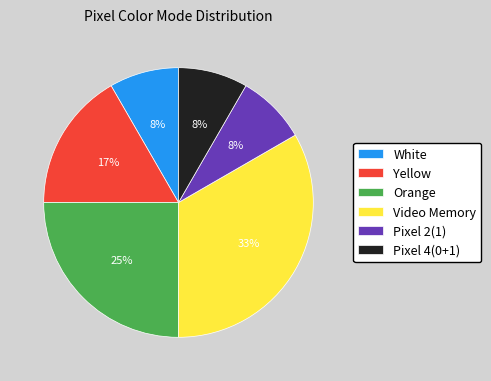

How many slices are in this pie chart?

6